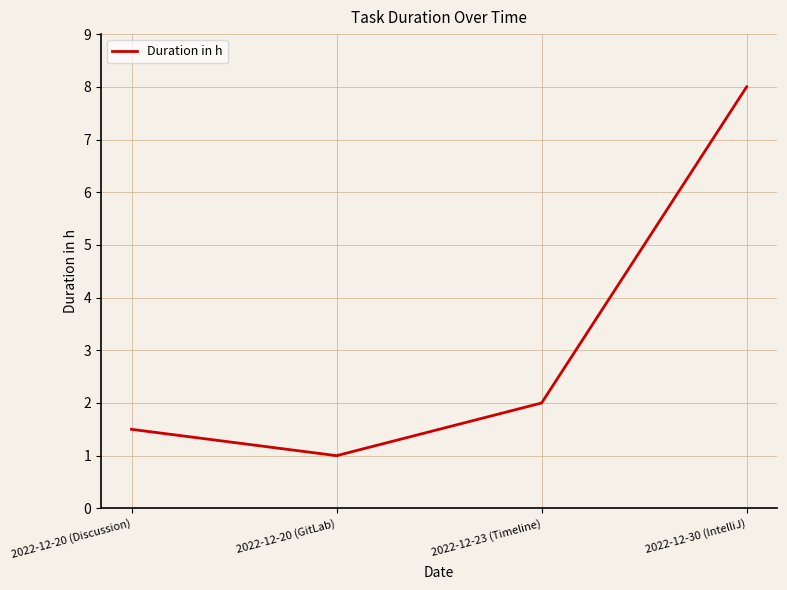

List the labels in order of value, smallest first.

2022-12-20 (GitLab), 2022-12-20 (Discussion), 2022-12-23 (Timeline), 2022-12-30 (IntelliJ)